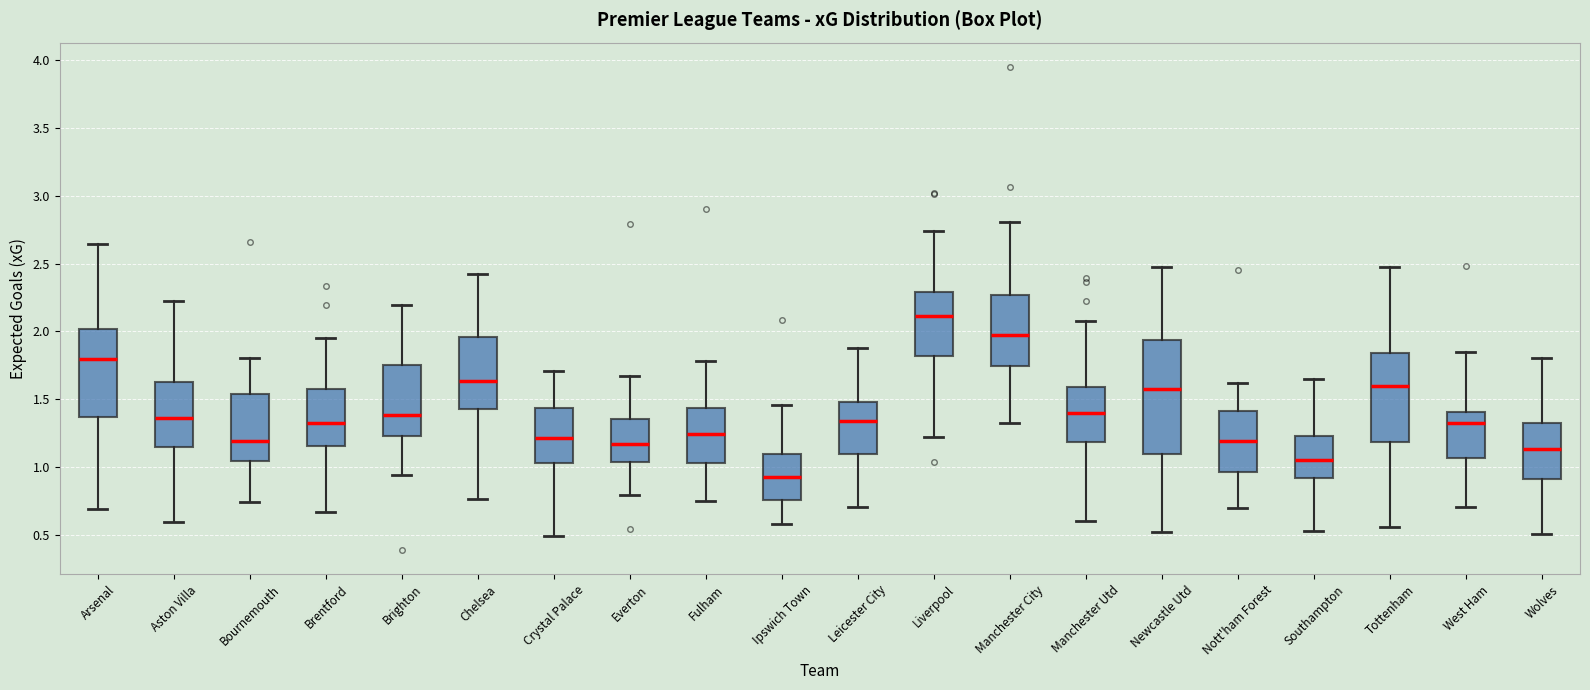

Which box has the lowest median line?

Ipswich Town